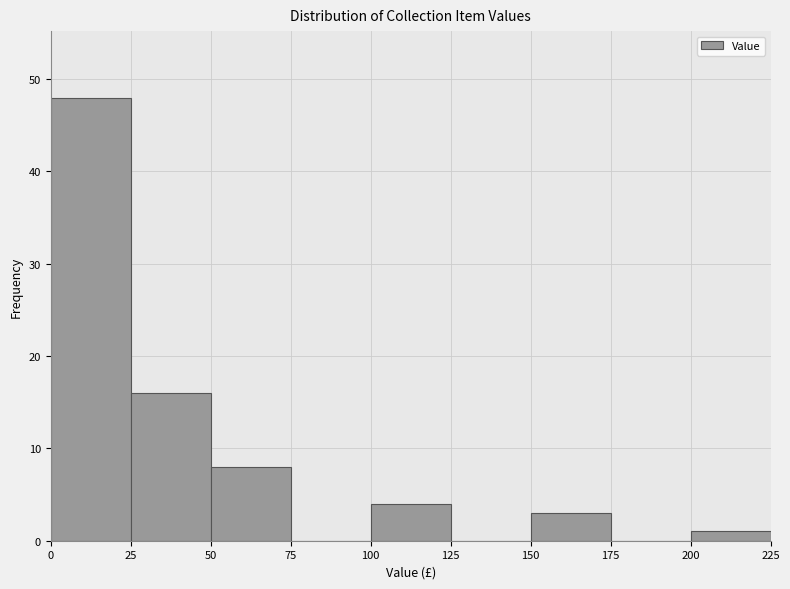

Reading left to right, list every bar in this chart as the range it spans on the x-axis followed by its height. The values are not printed on the chart, so give them approximately, as read against the axis.

0 to 25: 48
25 to 50: 16
50 to 75: 8
75 to 100: 0
100 to 125: 4
125 to 150: 0
150 to 175: 3
175 to 200: 0
200 to 225: 1